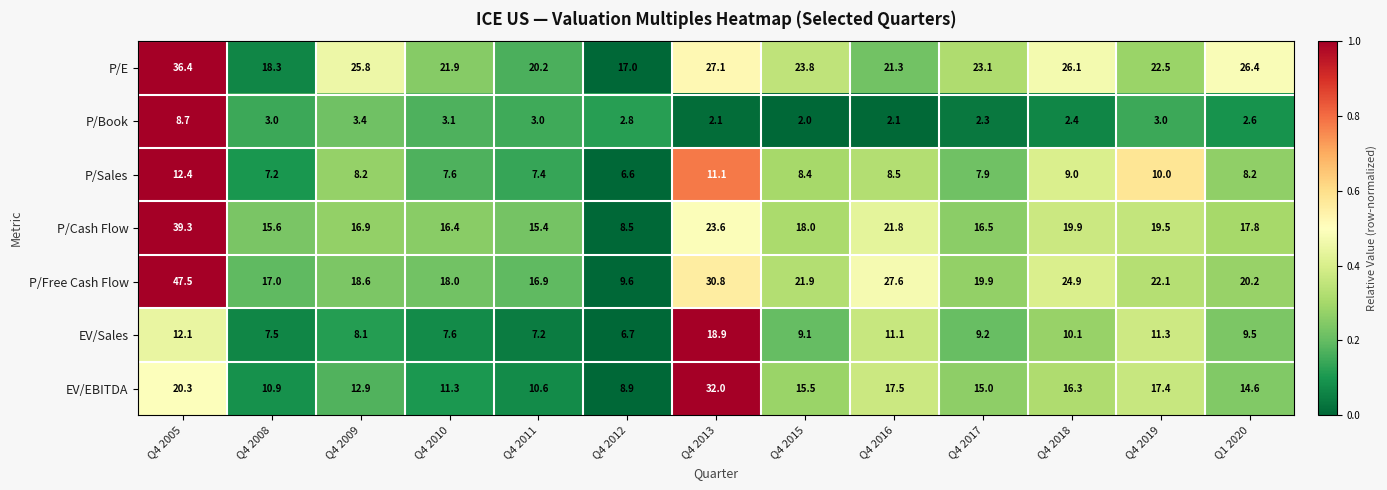

At which category is the sum across all series the highest?

Q4 2005